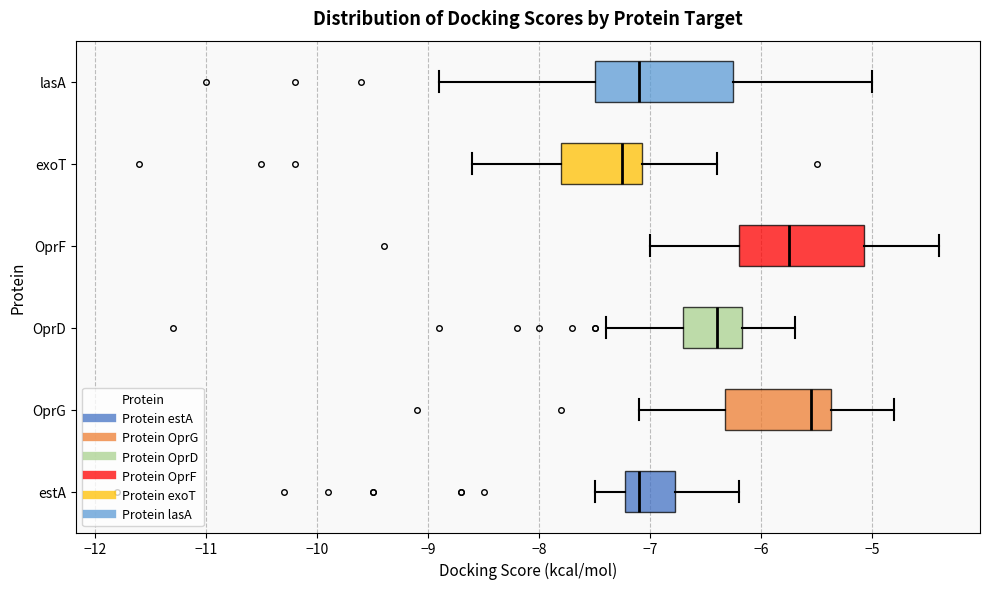

Reading bottom to top, read every box against the x-axis: the position of its median line, the range the box covers, and the ends of its whiskers. The values are not printed on the chart, so give them approximately, as read against the axis.

estA: median -7.1, box -7.2 to -6.8, whiskers -7.5 to -6.2
OprG: median -5.5, box -6.3 to -5.4, whiskers -7.1 to -4.8
OprD: median -6.4, box -6.7 to -6.2, whiskers -7.4 to -5.7
OprF: median -5.7, box -6.2 to -5.1, whiskers -7.0 to -4.4
exoT: median -7.2, box -7.8 to -7.1, whiskers -8.6 to -6.4
lasA: median -7.1, box -7.5 to -6.2, whiskers -8.9 to -5.0